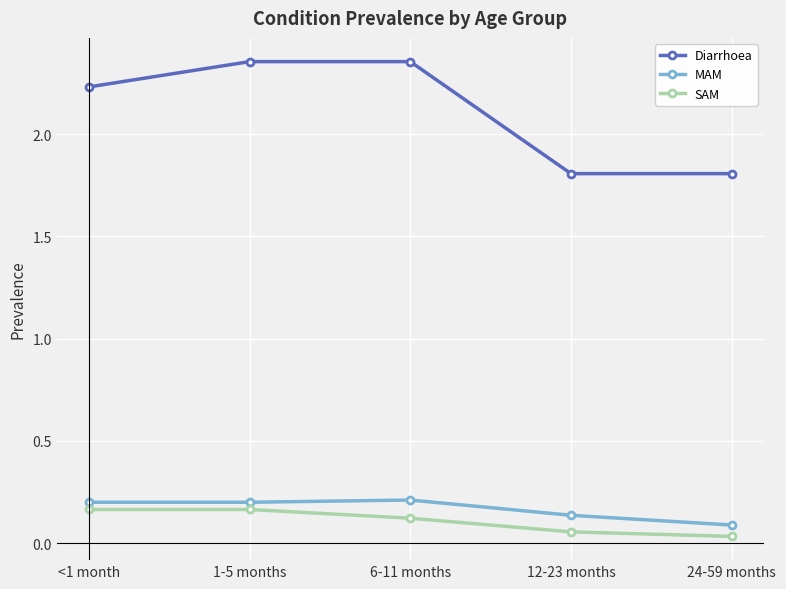

The Diarrhoea series shows 2.7 at 24-59 months. True or false?

False